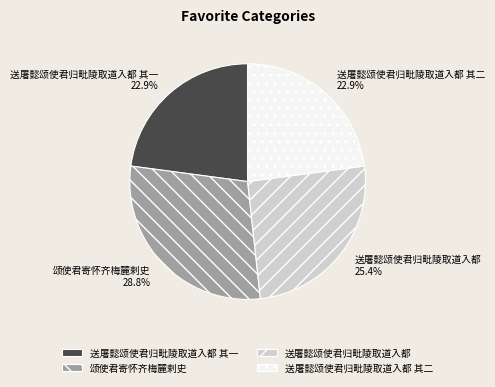

How many segments does this pie chart have?

4